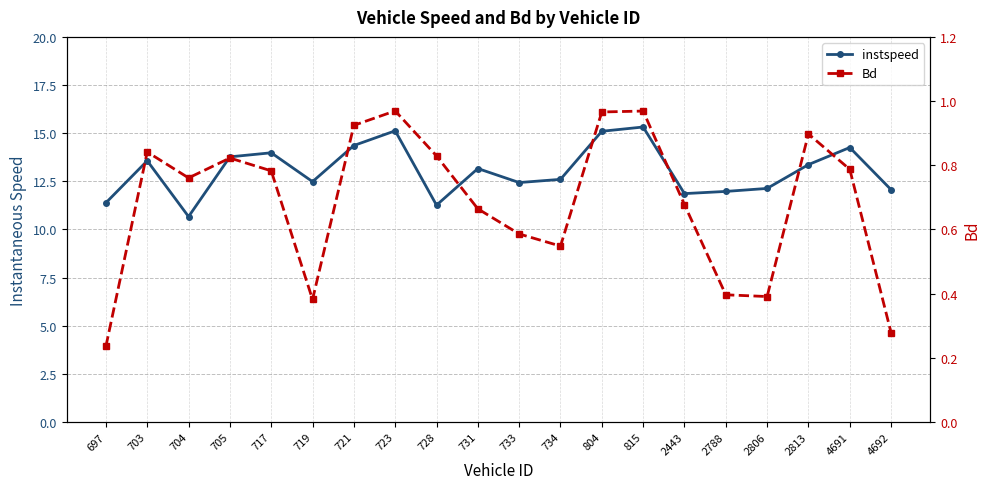

True or false: Bd and instspeed intersect in this chart.

False